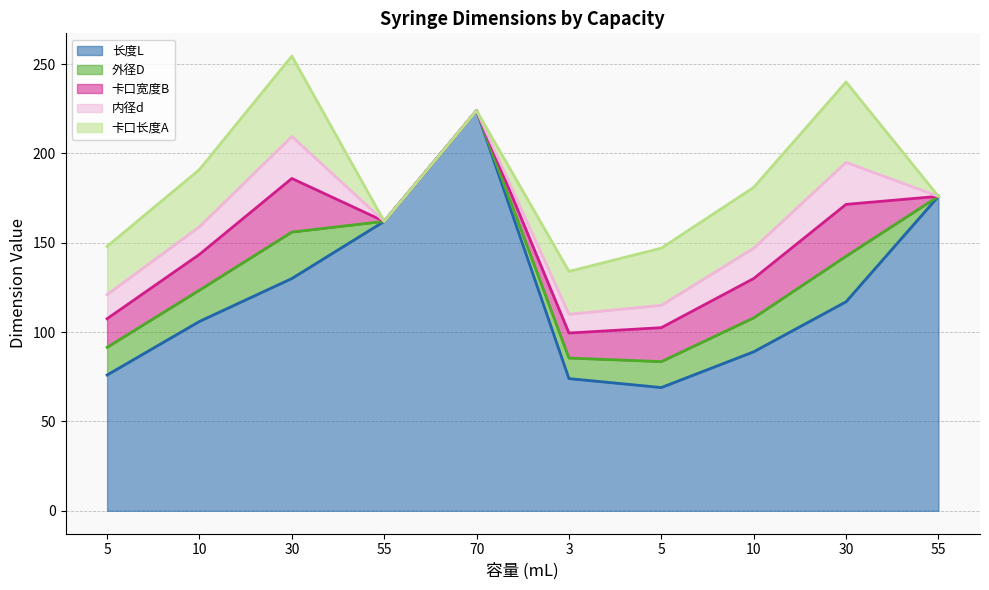

Reading right to left, what are all the values shown in this chart?

长度L: 55=176.0	30=117.0	10=89.0	5=69.0	3=74.0	70=224.0	55=162.0	30=130.0	10=106.0	5=76.0
外径D: 55=0.0	30=25.5	10=19.0	5=14.5	3=11.5	70=0.0	55=0.0	30=26.0	10=17.5	5=15.5
卡口宽度B: 55=0.0	30=29.0	10=22.0	5=19.0	3=14.0	70=0.0	55=0.0	30=30.0	10=20.0	5=16.0
内径d: 55=0.0	30=23.5	10=17.0	5=12.5	3=10.5	70=0.0	55=0.0	30=23.5	10=15.5	5=13.5
卡口长度A: 55=0.0	30=45.0	10=34.0	5=32.0	3=24.0	70=0.0	55=0.0	30=45.0	10=32.0	5=27.0